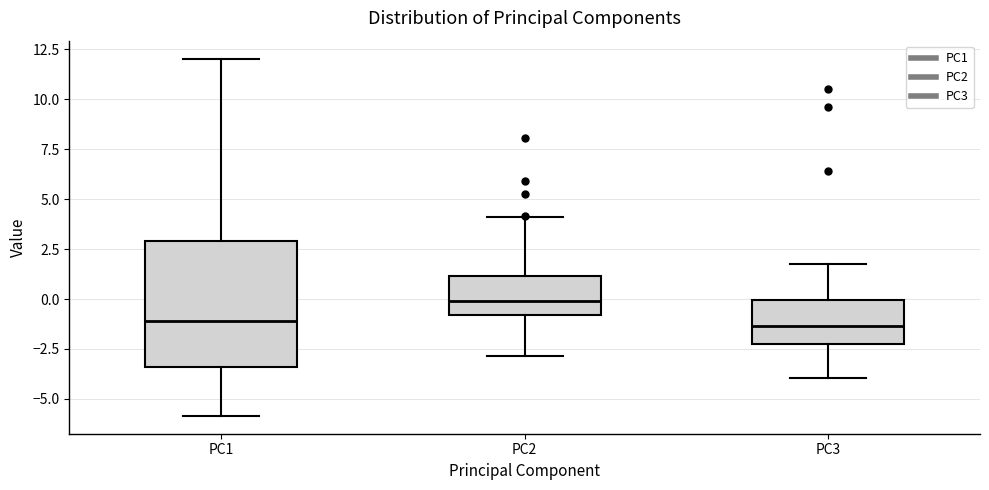

Reading left to right, transcribe this box plot: for each box, give where its median line is, the range the box spans, and where its two whiskers end, as read against the y-axis. The values are not printed on the chart, so give them approximately, as read against the axis.

PC1: median -1.0, box -3.5 to 3.0, whiskers -6.0 to 12.0
PC2: median 0.0, box -1.0 to 1.0, whiskers -3.0 to 4.0
PC3: median -1.5, box -2.0 to 0.0, whiskers -4.0 to 2.0